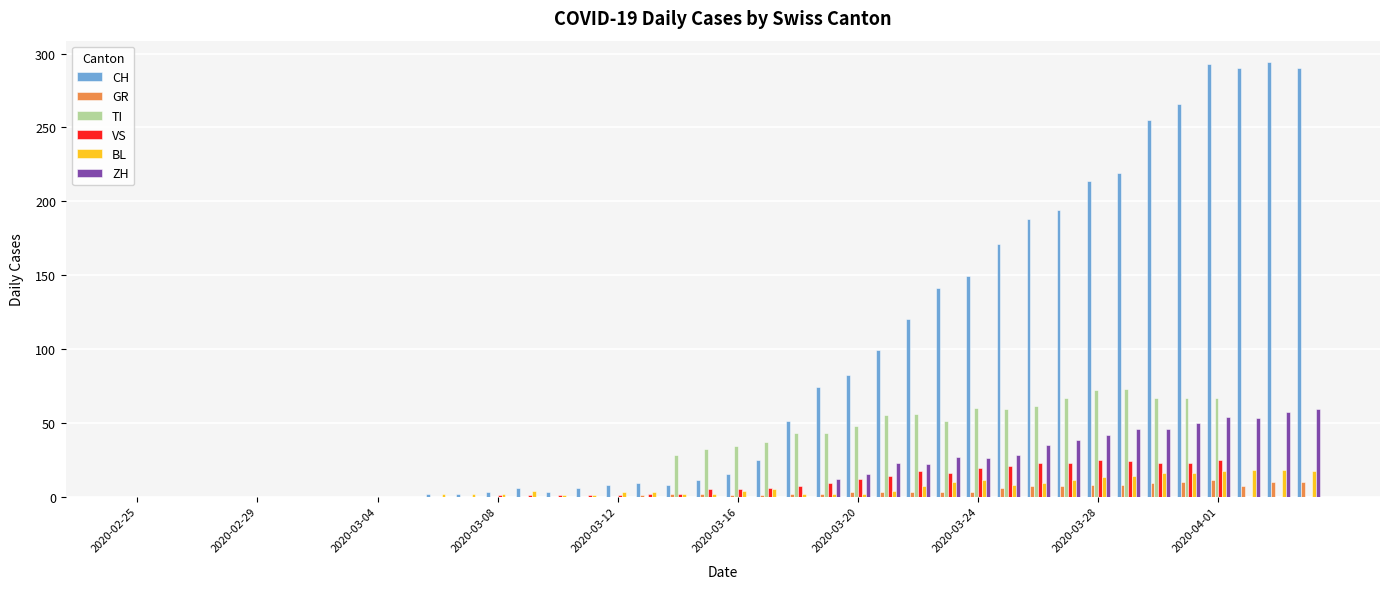

What is the sum of all GR values?

119